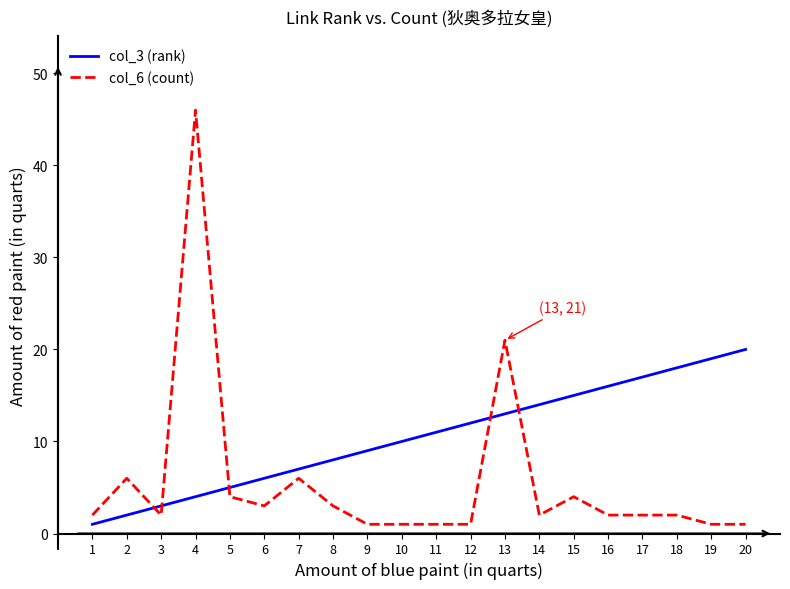

The col_3 (rank) series shows 15 at 10. True or false?

False